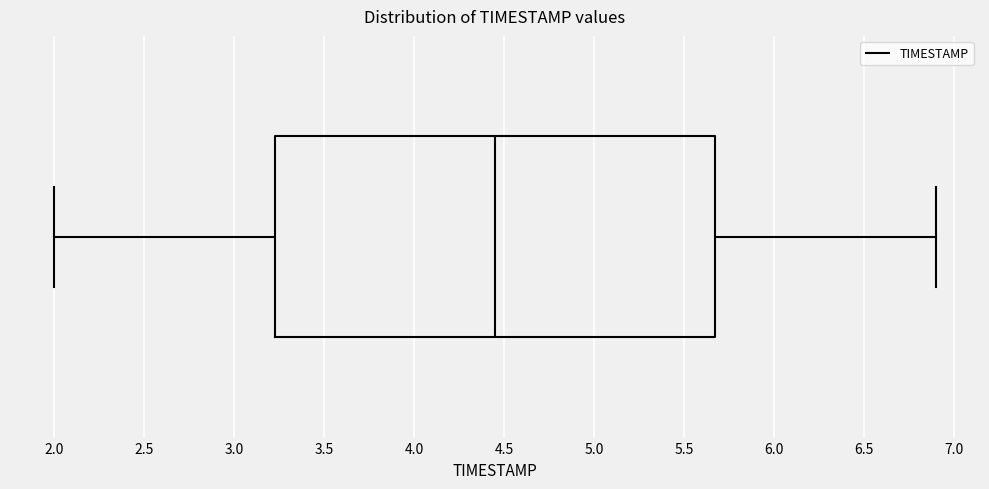

Read this box plot against the x-axis: the position of the median line, the range covered by the box, and the ends of both whiskers. The values are not printed on the chart, so give them approximately, as read against the axis.

median 4.45, box 3.25 to 5.70, whiskers 2.00 to 6.90